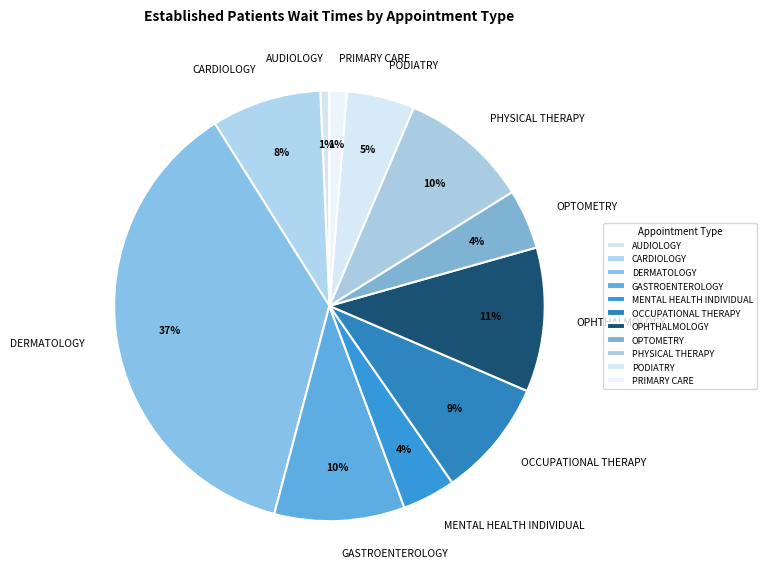

Is the sum of CARDIOLOGY and OPHTHALMOLOGY greater than half?

No